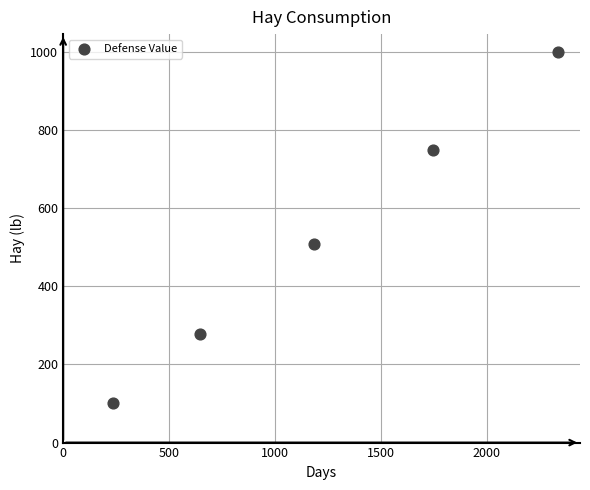

What is the range of Y values (max minus min)?

899.8